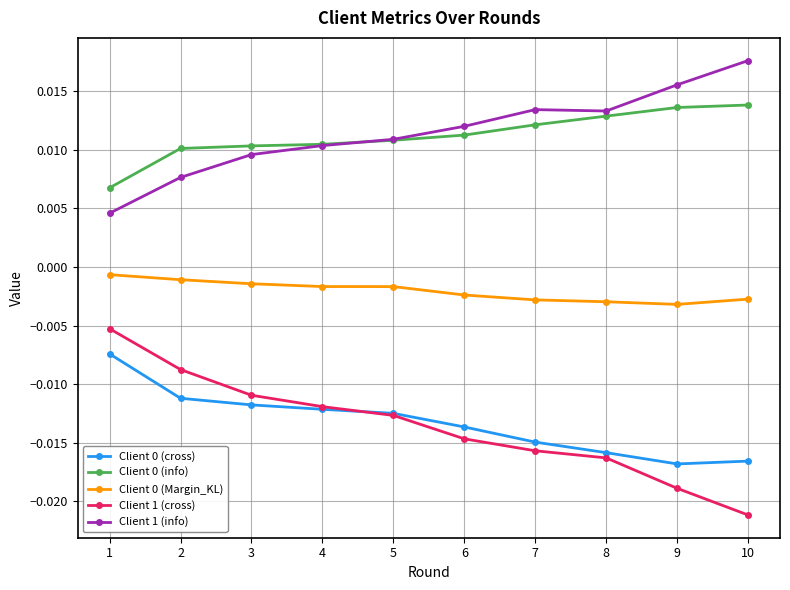

Which series has the widest spread of values?

Client 1 (cross)